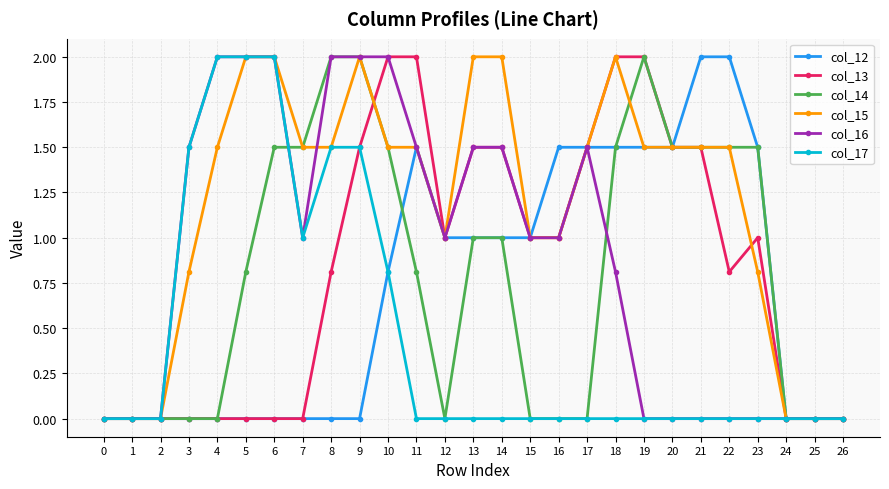

Reading left to right, list all the values displayed in this chart.

col_12: 0=0.0	1=0.0	2=0.0	3=0.0	4=0.0	5=0.0	6=0.0	7=0.0	8=0.0	9=0.0	10=0.8	11=1.5	12=1.0	13=1.0	14=1.0	15=1.0	16=1.5	17=1.5	18=1.5	19=1.5	20=1.5	21=2.0	22=2.0	23=1.5	24=0.0	25=0.0	26=0.0
col_13: 0=0.0	1=0.0	2=0.0	3=0.0	4=0.0	5=0.0	6=0.0	7=0.0	8=0.8	9=1.5	10=2.0	11=2.0	12=1.0	13=1.5	14=1.5	15=1.0	16=1.0	17=1.5	18=2.0	19=2.0	20=1.5	21=1.5	22=0.8	23=1.0	24=0.0	25=0.0	26=0.0
col_14: 0=0.0	1=0.0	2=0.0	3=0.0	4=0.0	5=0.8	6=1.5	7=1.5	8=2.0	9=2.0	10=1.5	11=0.8	12=0.0	13=1.0	14=1.0	15=0.0	16=0.0	17=0.0	18=1.5	19=2.0	20=1.5	21=1.5	22=1.5	23=1.5	24=0.0	25=0.0	26=0.0
col_15: 0=0.0	1=0.0	2=0.0	3=0.8	4=1.5	5=2.0	6=2.0	7=1.5	8=1.5	9=2.0	10=1.5	11=1.5	12=1.0	13=2.0	14=2.0	15=1.0	16=1.0	17=1.5	18=2.0	19=1.5	20=1.5	21=1.5	22=1.5	23=0.8	24=0.0	25=0.0	26=0.0
col_16: 0=0.0	1=0.0	2=0.0	3=1.5	4=2.0	5=2.0	6=2.0	7=1.0	8=2.0	9=2.0	10=2.0	11=1.5	12=1.0	13=1.5	14=1.5	15=1.0	16=1.0	17=1.5	18=0.8	19=0.0	20=0.0	21=0.0	22=0.0	23=0.0	24=0.0	25=0.0	26=0.0
col_17: 0=0.0	1=0.0	2=0.0	3=1.5	4=2.0	5=2.0	6=2.0	7=1.0	8=1.5	9=1.5	10=0.8	11=0.0	12=0.0	13=0.0	14=0.0	15=0.0	16=0.0	17=0.0	18=0.0	19=0.0	20=0.0	21=0.0	22=0.0	23=0.0	24=0.0	25=0.0	26=0.0